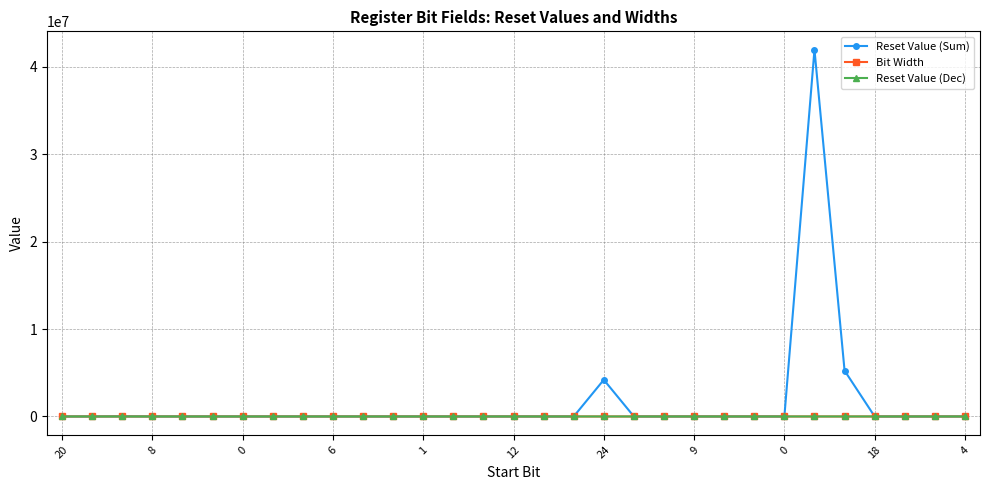

True or false: Bit Width has more than 2 interior local peaks.

True